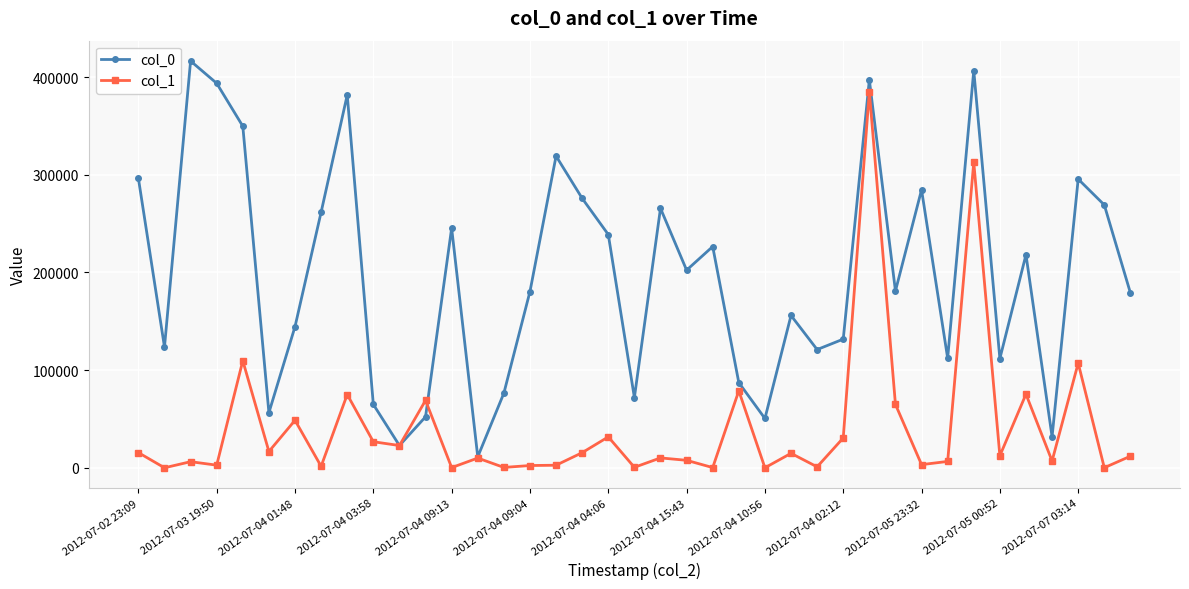

What is the maximum value for col_0?

416526